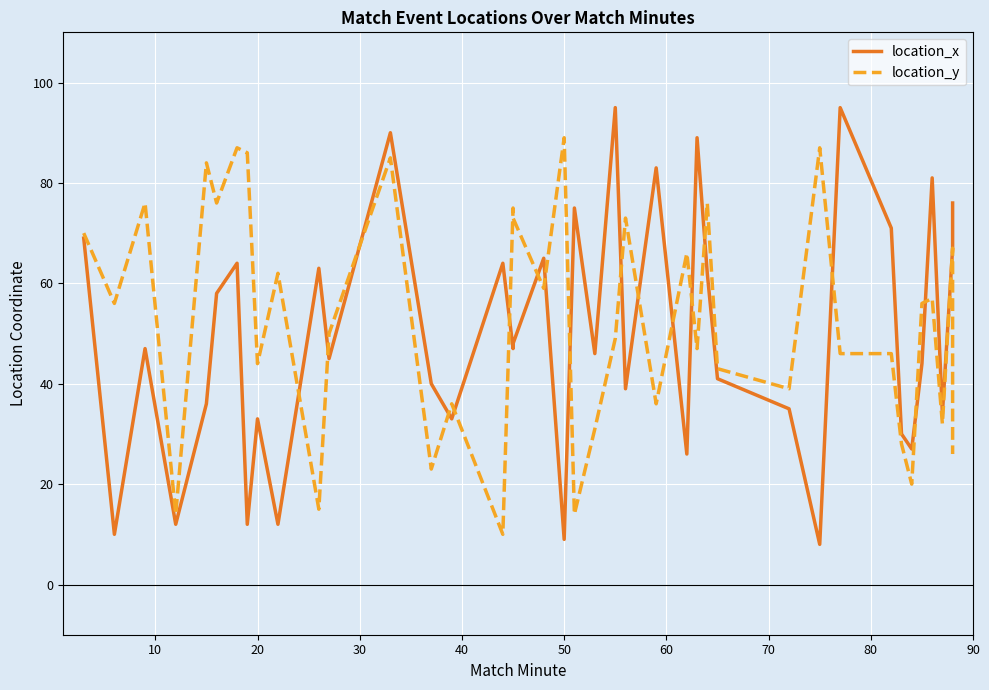

Rank the series at 30 from highest to lowest value.

location_y, location_x